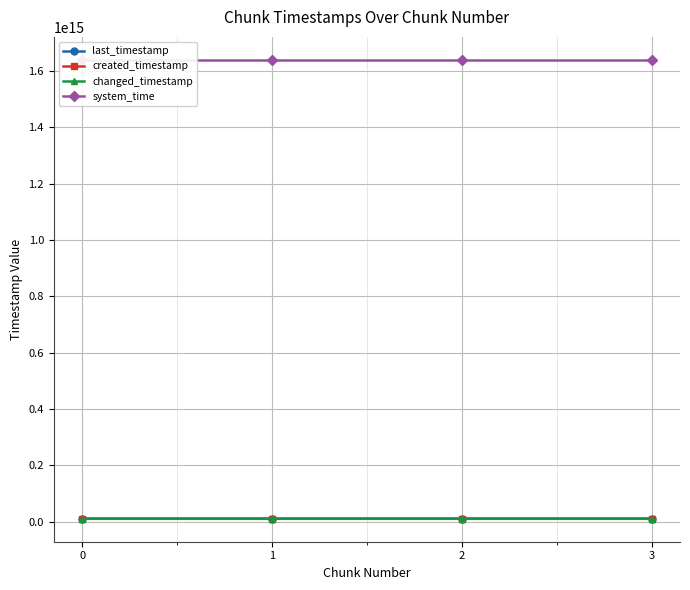

How many data points in system_time are less than 1638813369456848?

2